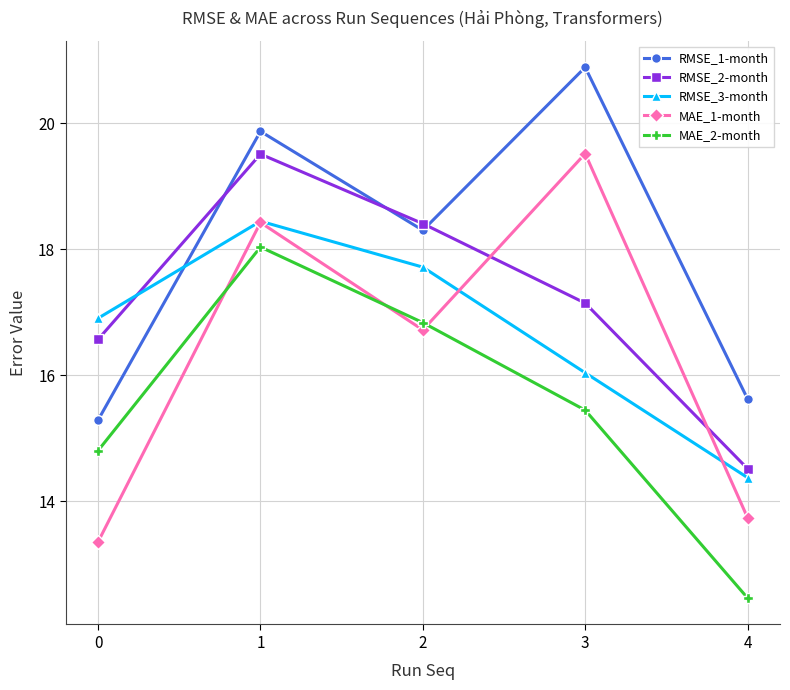

Between 1 and 3, which series saw the biggest shift?

MAE_2-month